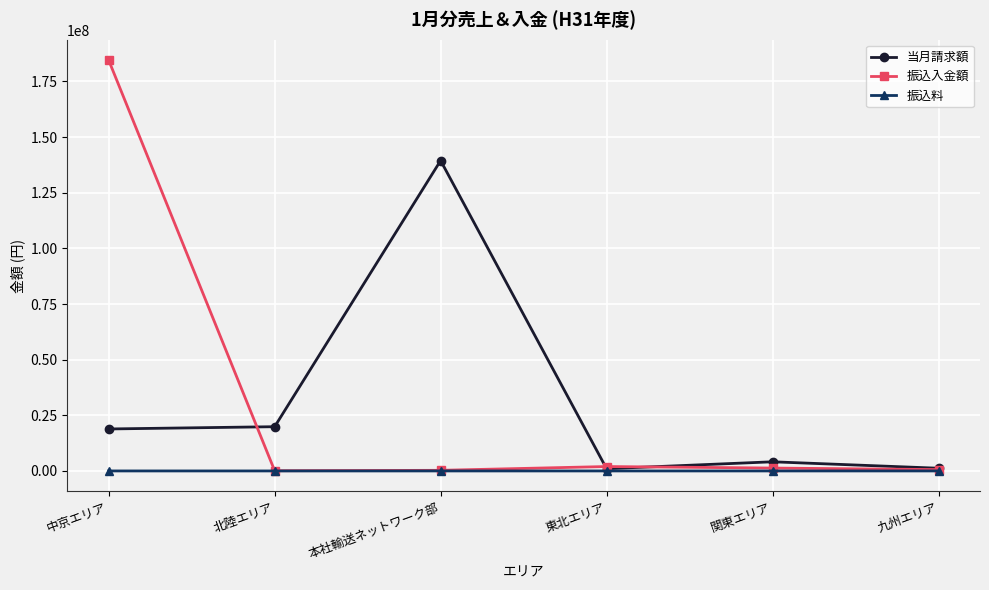

True or false: 振込料 has more than 0 interior local peaks.

True